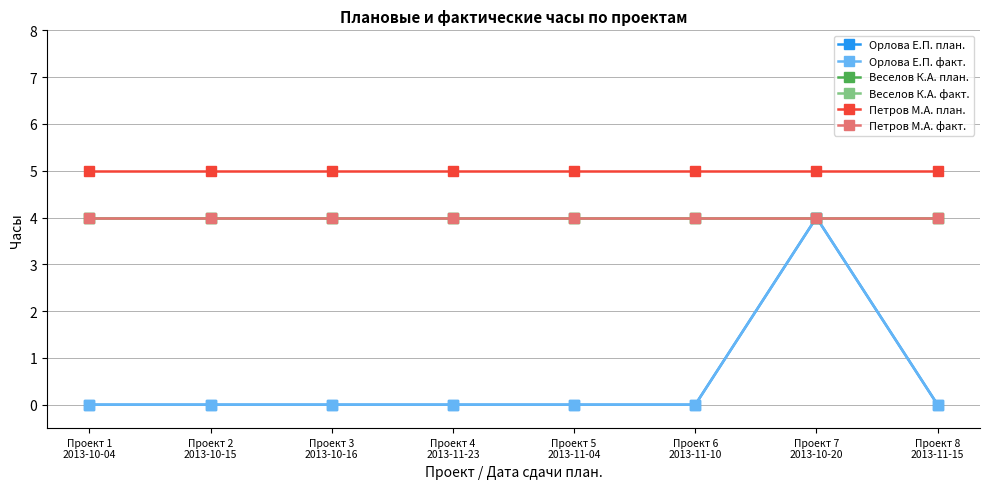

Is this an area chart (filled region under the line)?

No